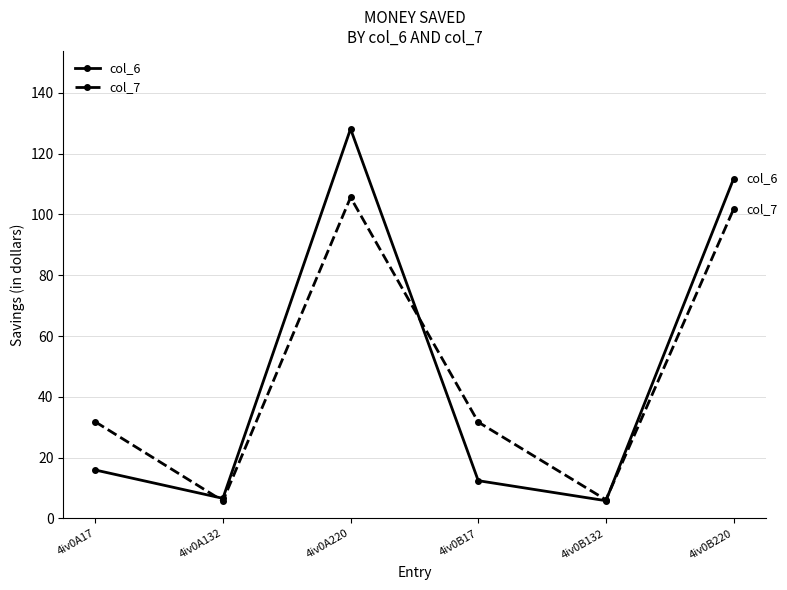

Is this an area chart (filled region under the line)?

No